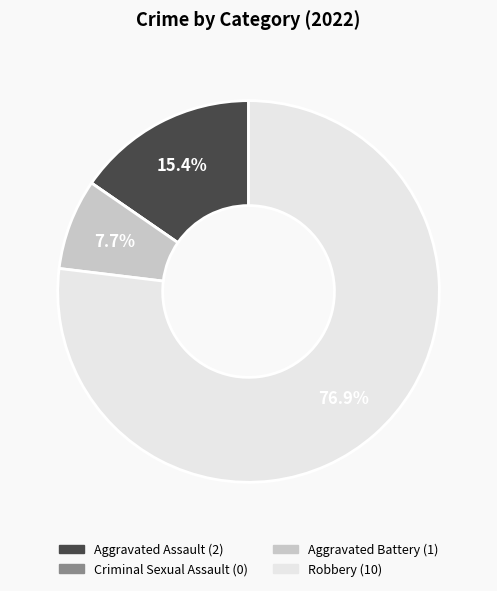

Combined, what portion of the pie is Robbery and Aggravated Assault?

92.3%